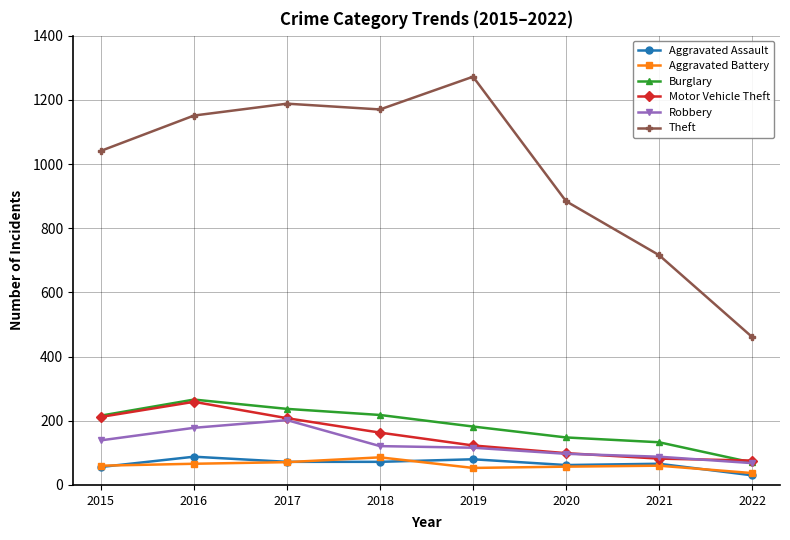

Is this an area chart (filled region under the line)?

No